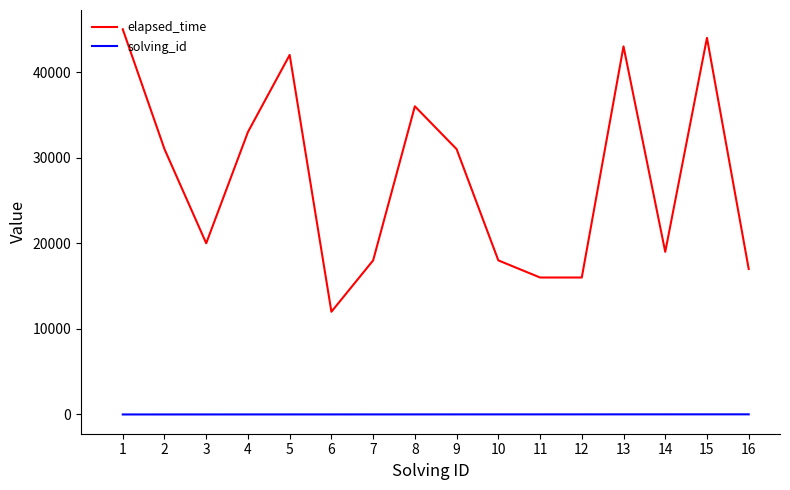

Is it true that elapsed_time equals 31000 at 9?

True